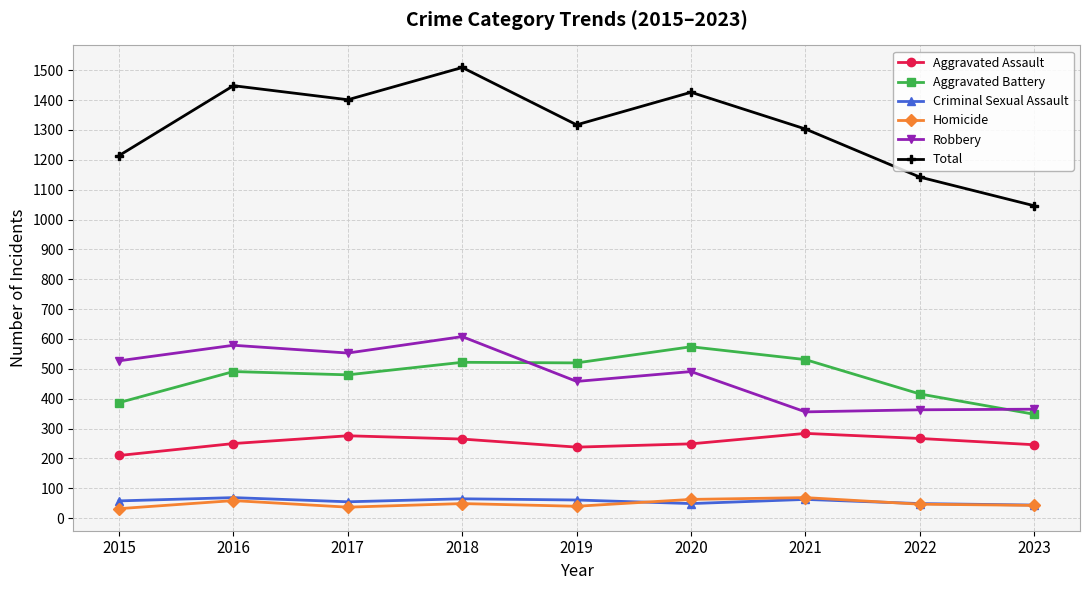

Is it true that Robbery equals 858 at 2015?

False